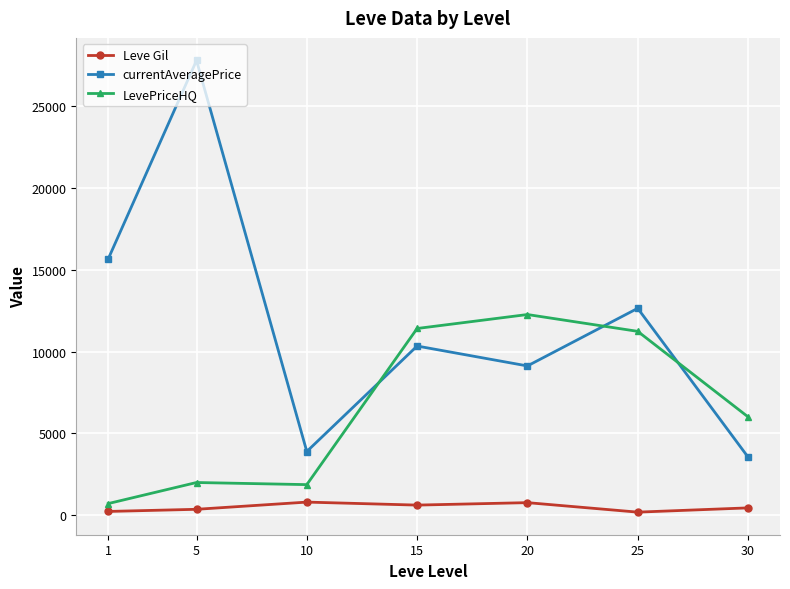

Where does the LevePriceHQ series first go above 6012?

15